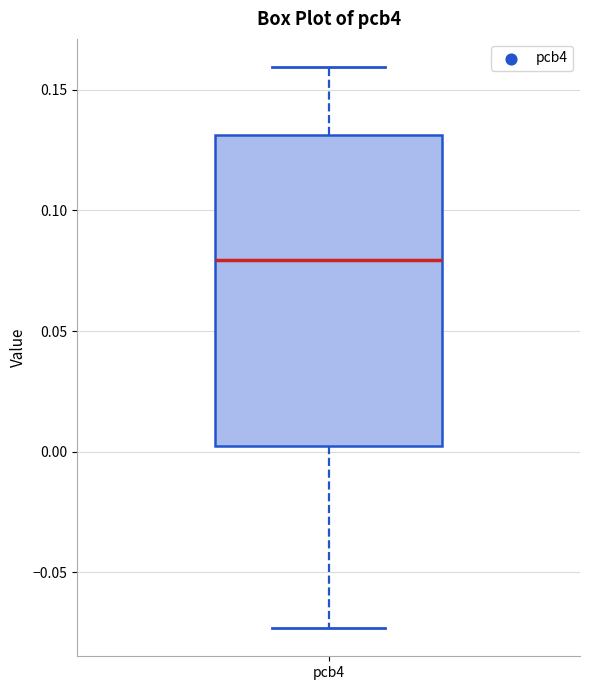

Where is the lower edge of the box for pcb4 on the y-axis? The values are not printed on the chart, so give them approximately, as read against the axis.

0.000